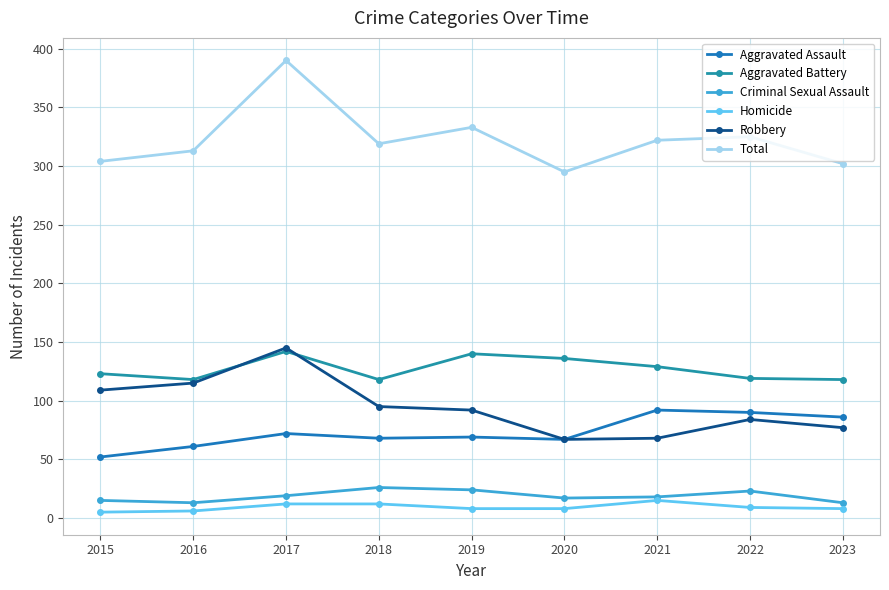

True or false: Aggravated Battery and Criminal Sexual Assault cross at least once.

False